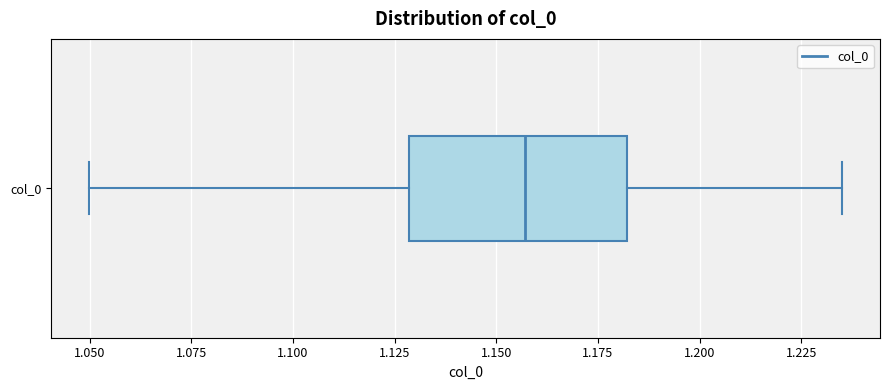

Read this box plot against the x-axis: the position of the median line, the range covered by the box, and the ends of both whiskers. The values are not printed on the chart, so give them approximately, as read against the axis.

median 1.155, box 1.130 to 1.180, whiskers 1.050 to 1.235